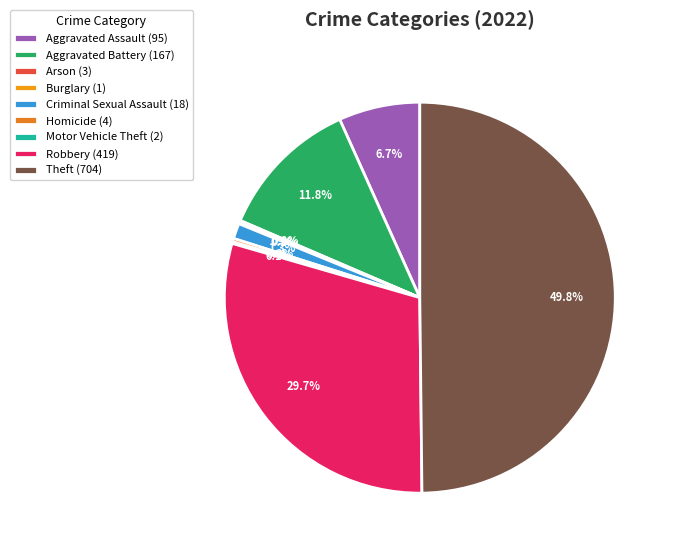

Is the sum of Arson and Aggravated Assault greater than half?

No